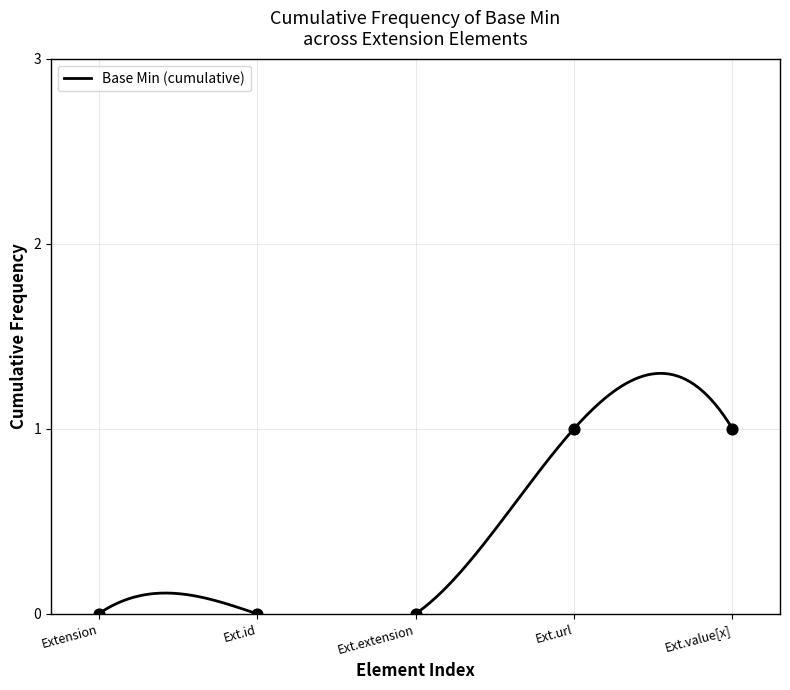

Between Extension.value[x] and Extension, which is larger?

Extension.value[x]